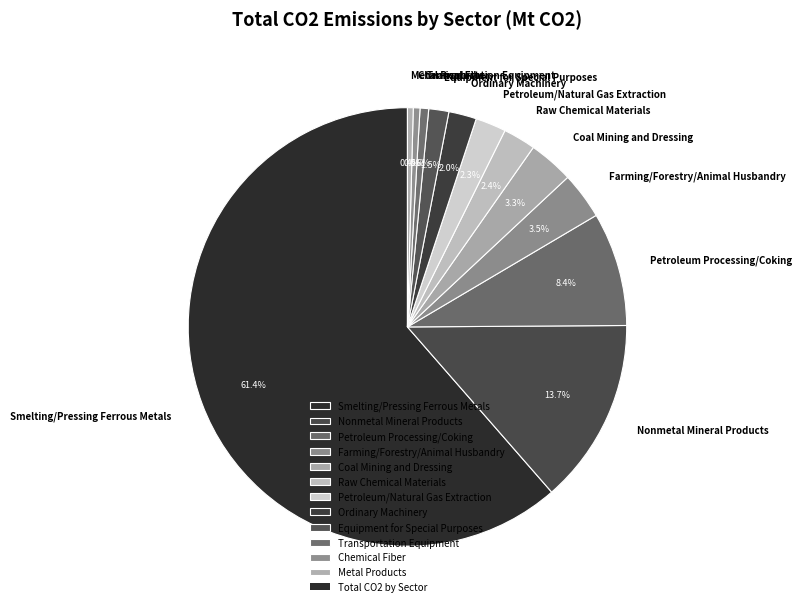

What percentage do Nonmetal Mineral Products and Raw Chemical Materials together represent?

16.1%